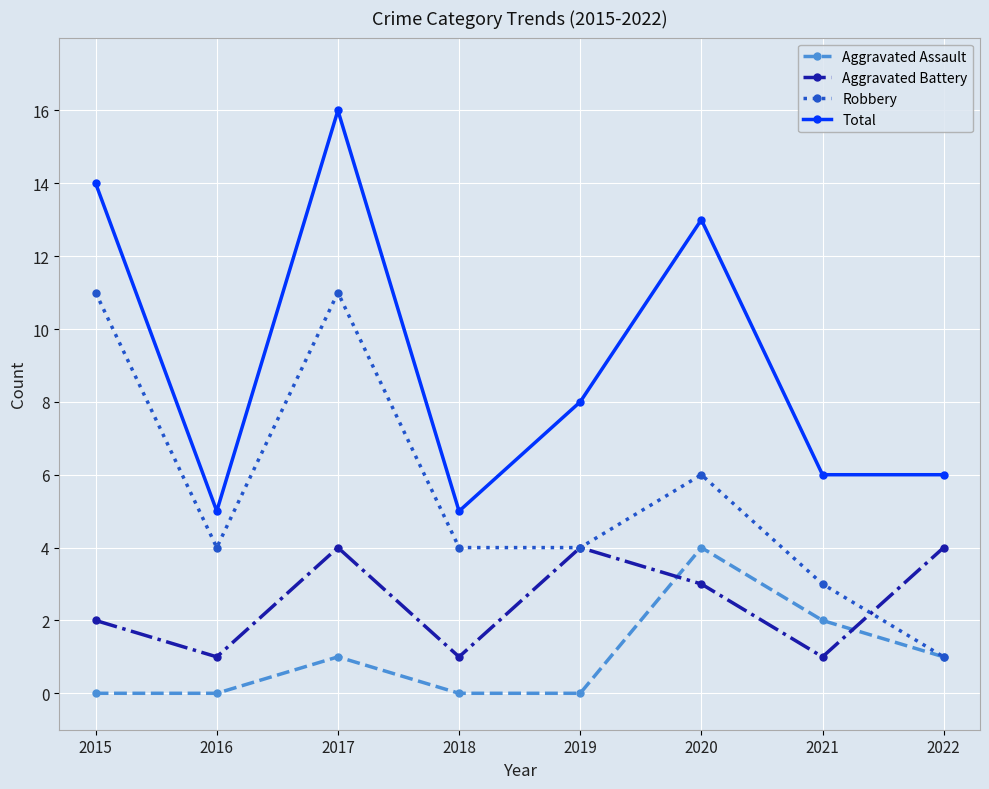

Where is the first local maximum for Aggravated Assault?

2017